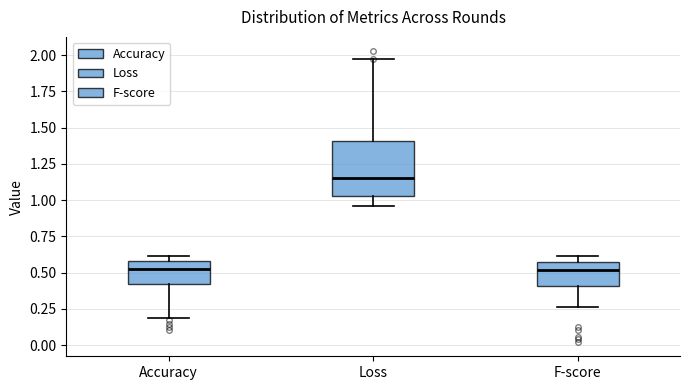

Reading left to right, transcribe this box plot: for each box, give where its median line is, the range the box spans, and where its two whiskers end, as read against the y-axis. The values are not printed on the chart, so give them approximately, as read against the axis.

Accuracy: median 0.50, box 0.40 to 0.60, whiskers 0.20 to 0.60 (just above the box's upper edge)
Loss: median 1.15, box 1.05 to 1.40, whiskers 0.95 to 1.95
F-score: median 0.50, box 0.40 to 0.55, whiskers 0.25 to 0.60